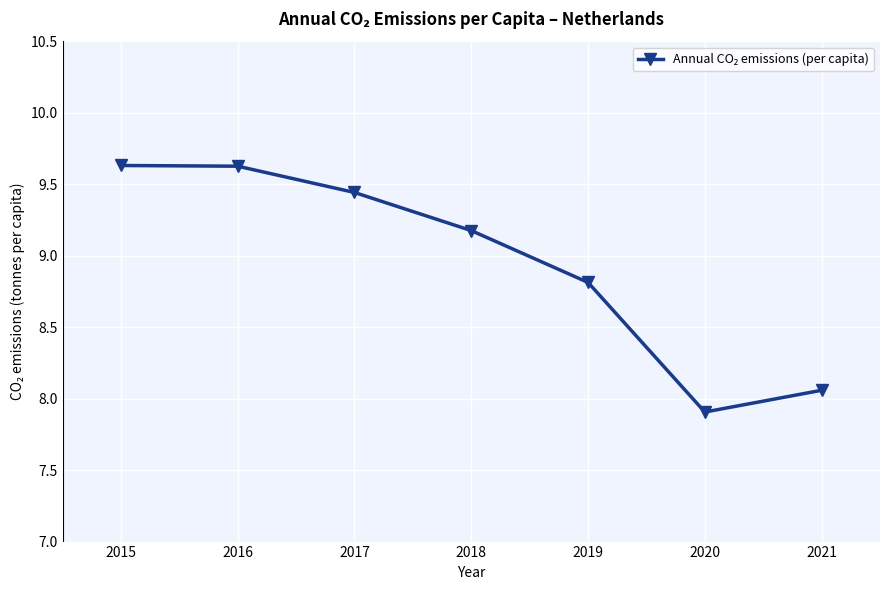

Does the chart display data point markers on the line(s)?

Yes